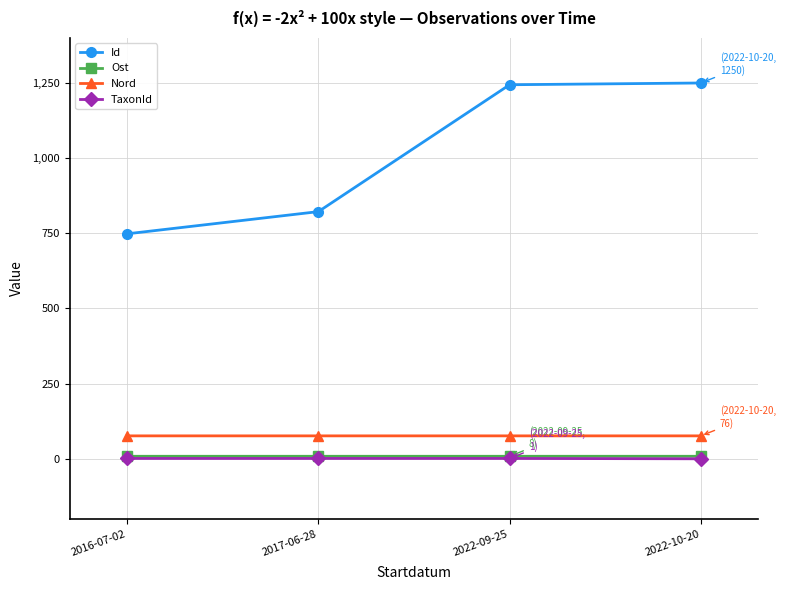

The value of TaxonId at 2016-07-02 is 1.2. True or false?

True